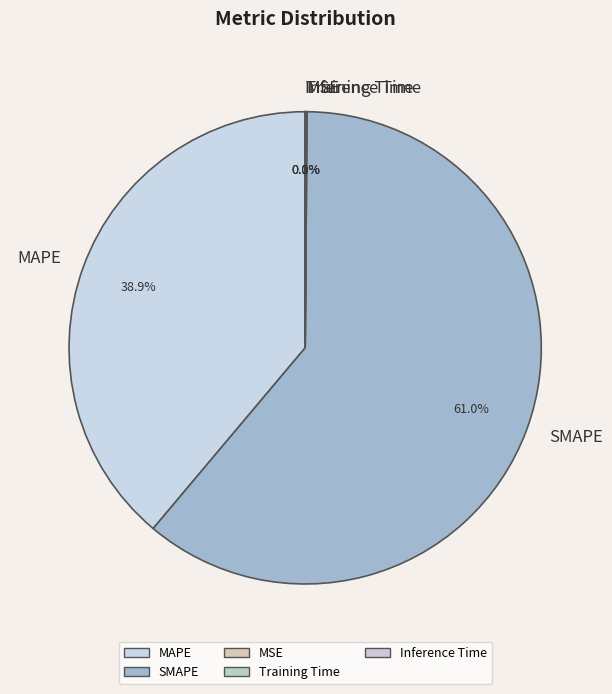

What portion of the pie excludes SMAPE?

39.0%